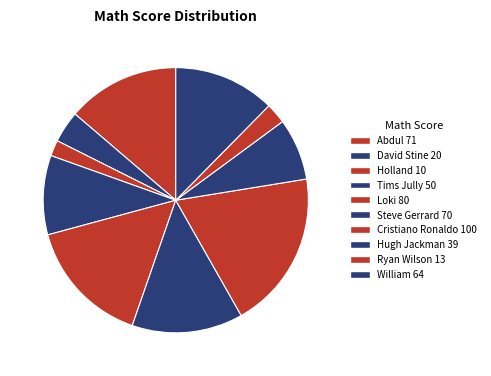

How many slices are in this pie chart?

10